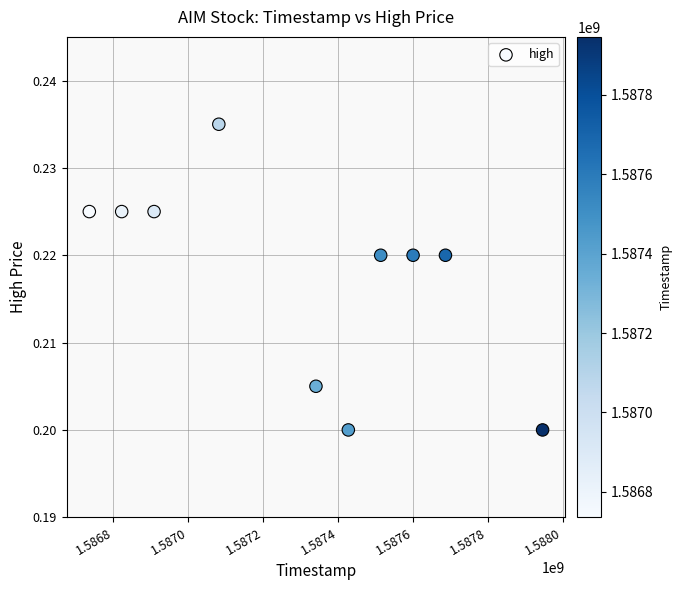

What is the average X value?

1587306240.0